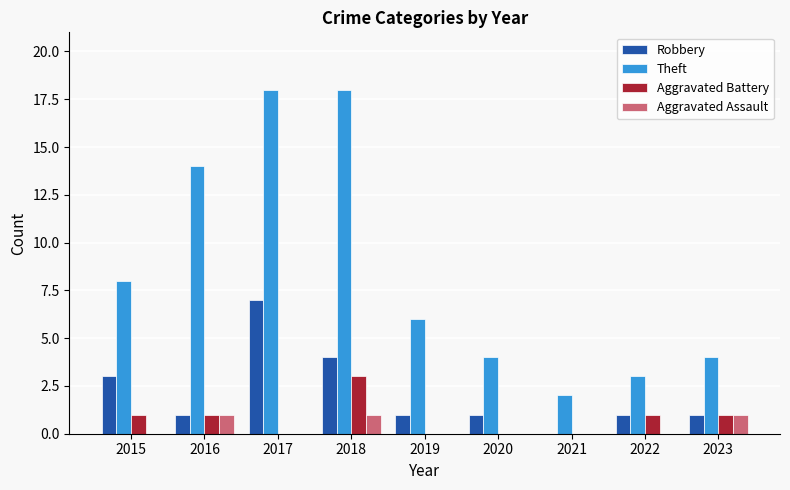

The value of Aggravated Battery at 2021 is 2. True or false?

False